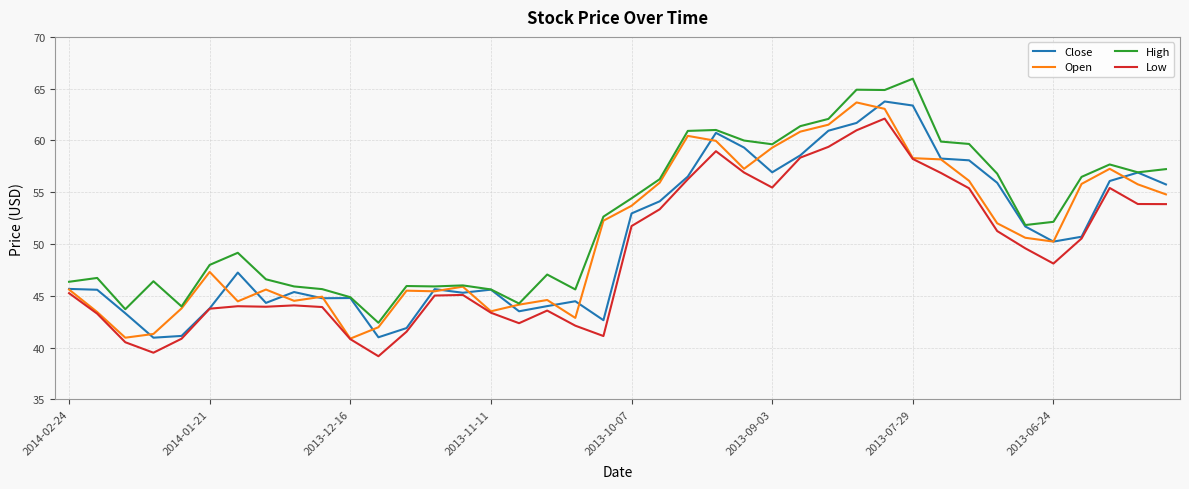

True or false: Low and High cross at least once.

False